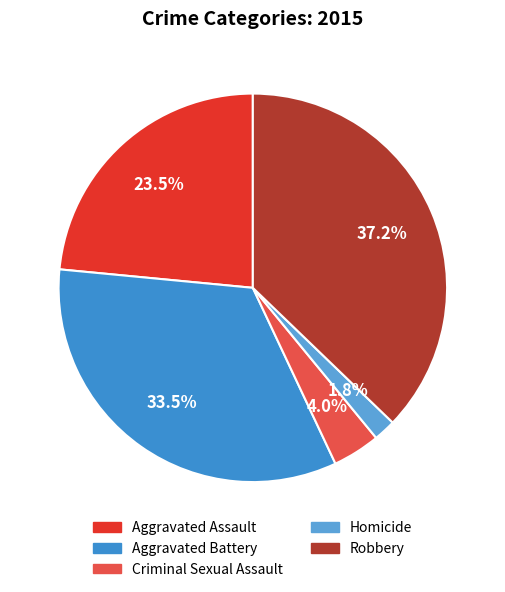

Is it true that Homicide is 2% of the pie?

True